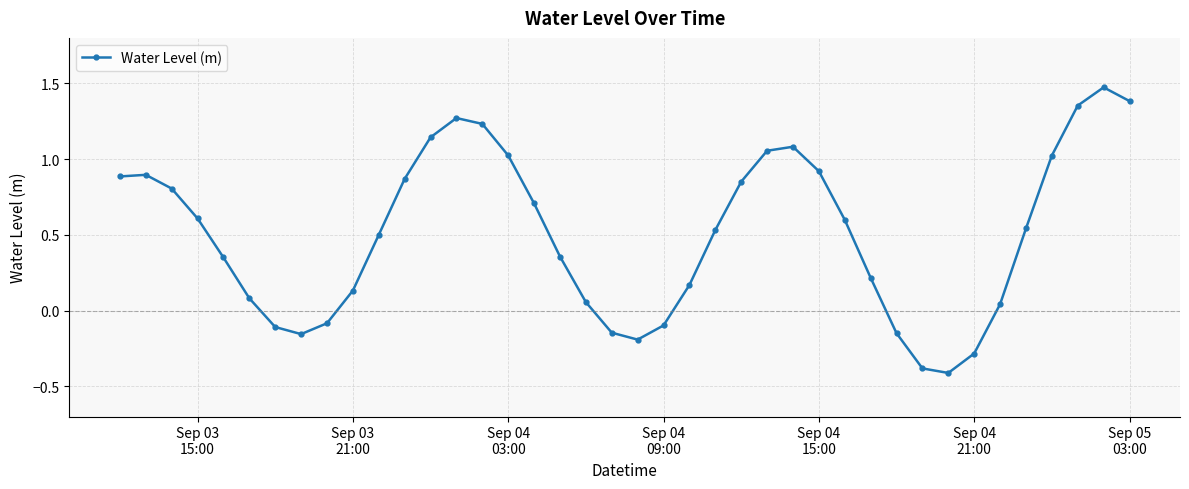

What is the smallest value displayed?

-0.4